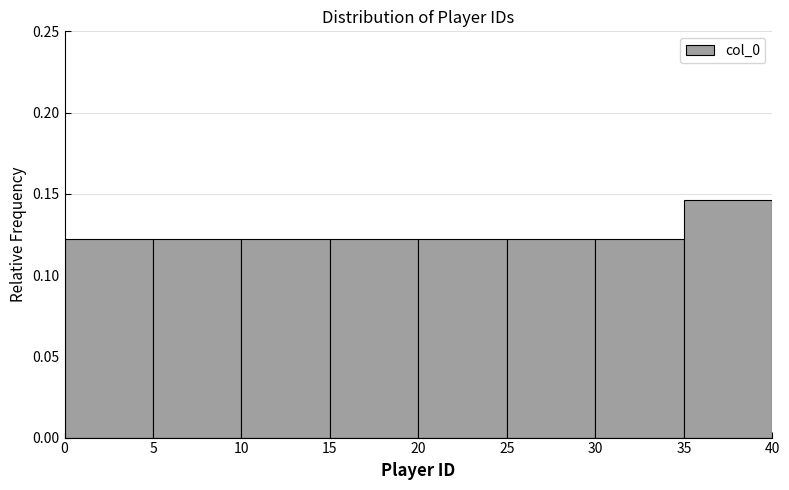

How tall is the bar that spans 15 to 20 on the x-axis? The values are not printed on the chart, so give them approximately, as read against the axis.

0.120